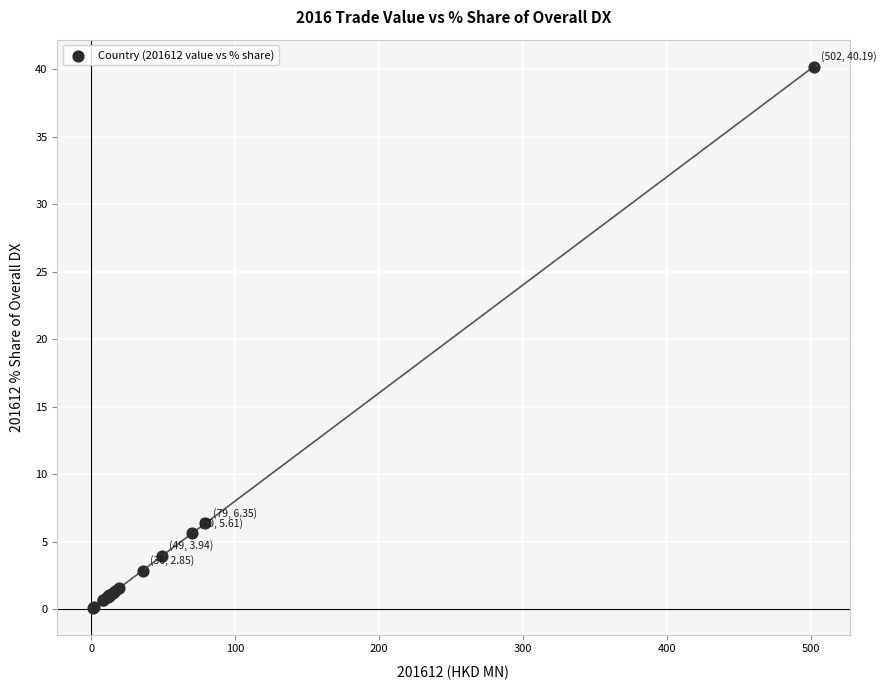

What Y value in the scatter plot is closest to 20?

6.3